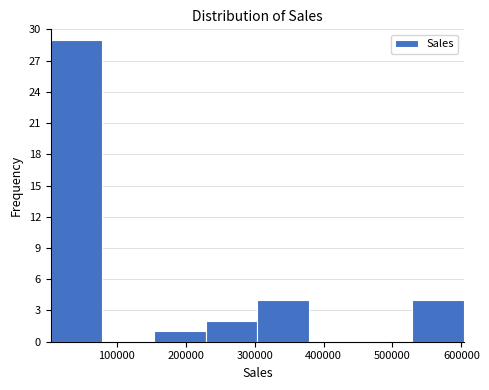

Reading left to right, list every bar in this chart as the range it spans on the x-axis followed by its height. Neither the bar edges nor the heights are printed on the chart, so give them approximately, as read against the axes.

0 to 80000: 29
80000 to 150000: 0
150000 to 230000: 1
230000 to 300000: 2
300000 to 380000: 4
380000 to 450000: 0
450000 to 530000: 0
530000 to 600000: 4